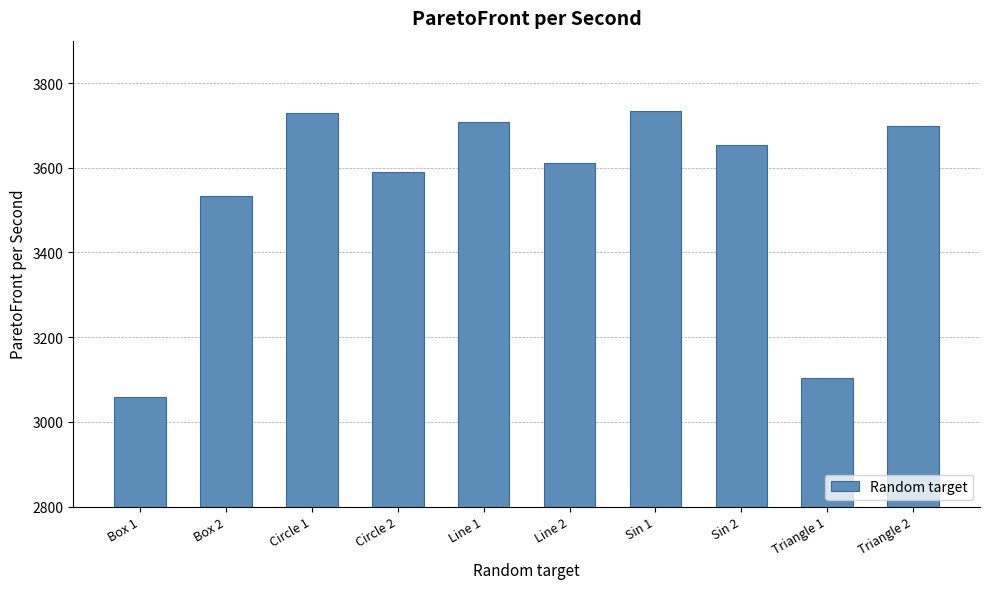

At which label is the value closest to 3396?

Box 2